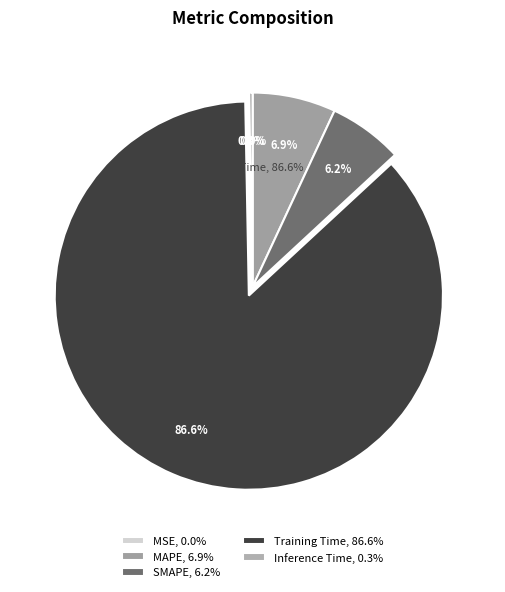

Which category has the biggest portion of the pie?

Training Time